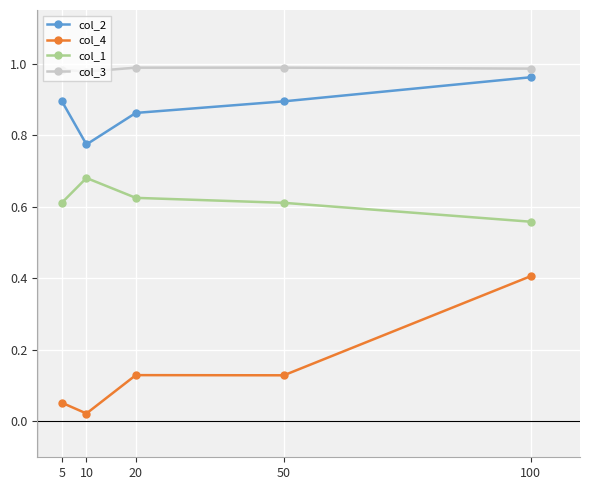

Which series has the largest range (max minus min)?

col_4